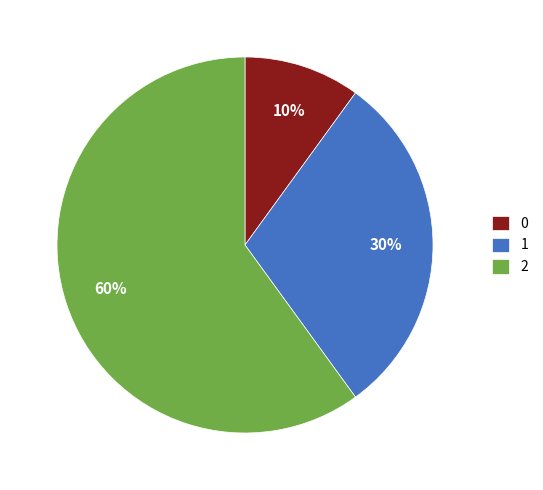

What is the majority slice?

2